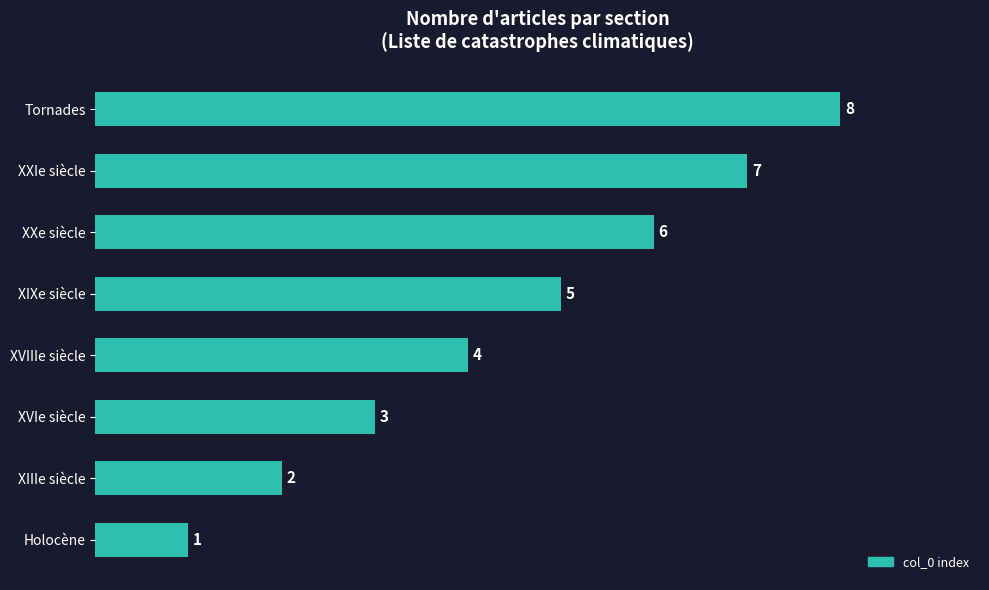

What is the change in value from XIIIe siècle to XXe siècle?

+4